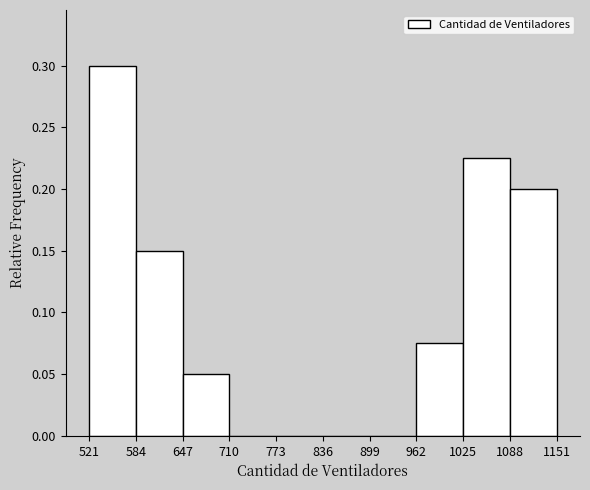

How tall is the bar that spans 521 to 584 on the x-axis? The values are not printed on the chart, so give them approximately, as read against the axis.

0.300